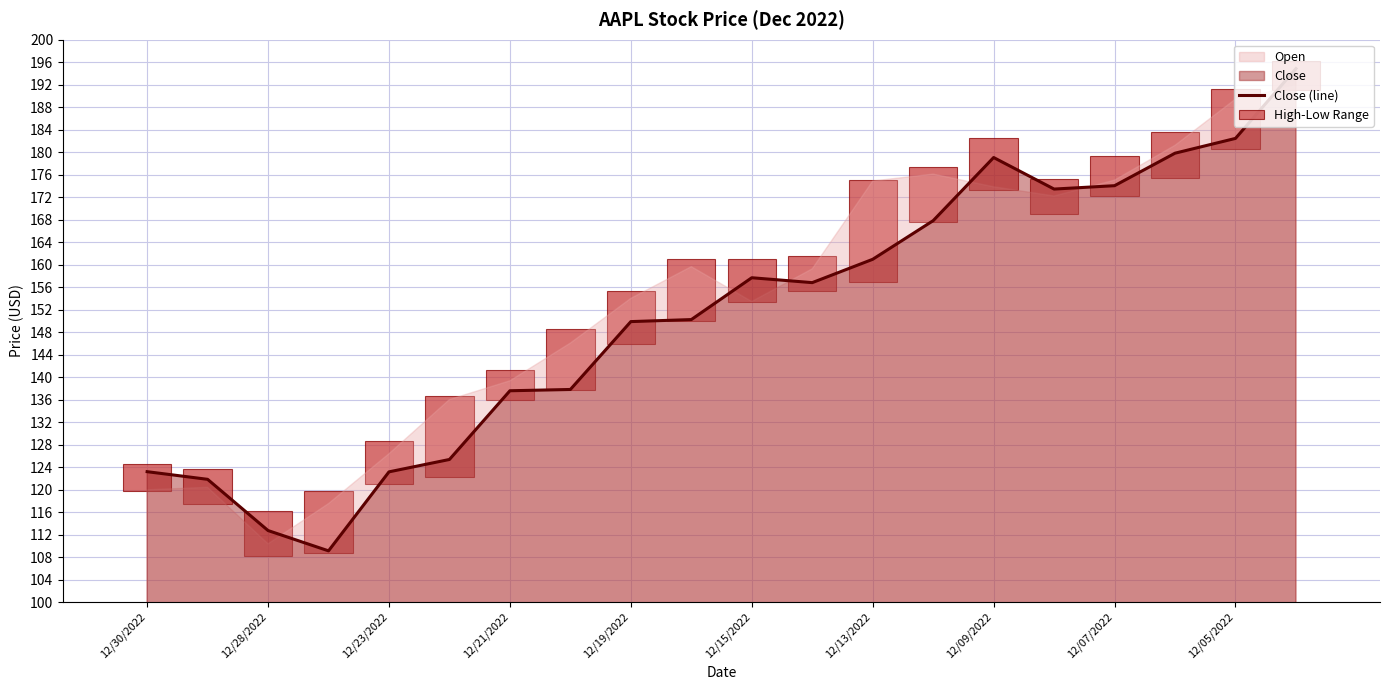

Reading right to left, extract all data points from this chart.

194.9	182.4	179.8	174.0	173.4	179.1	167.8	160.9	156.8	157.7	150.2	149.9	137.8	137.6	125.3	123.2	109.1	112.7	121.8	123.2